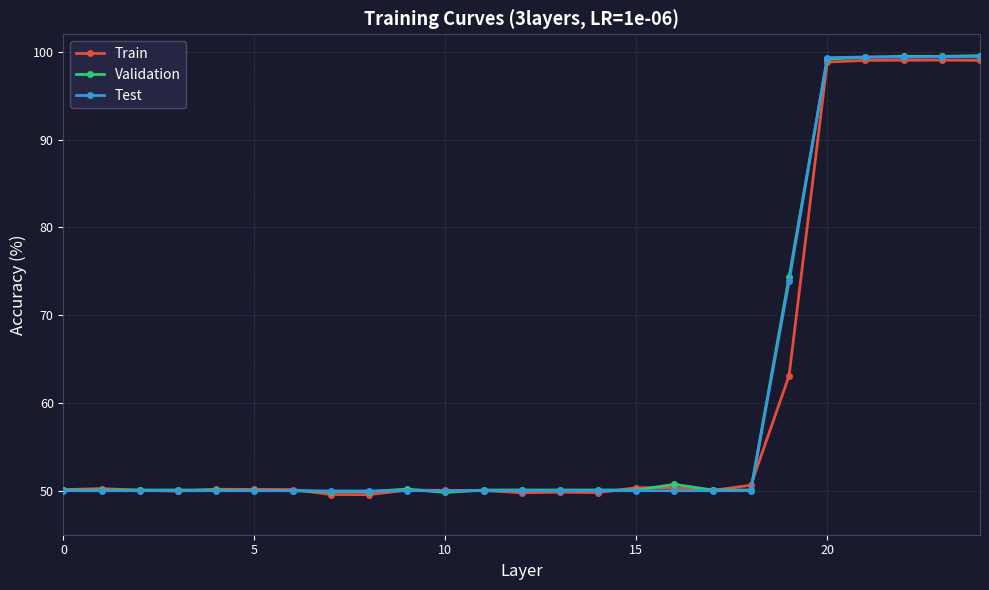

Which series has the largest range (max minus min)?

Validation